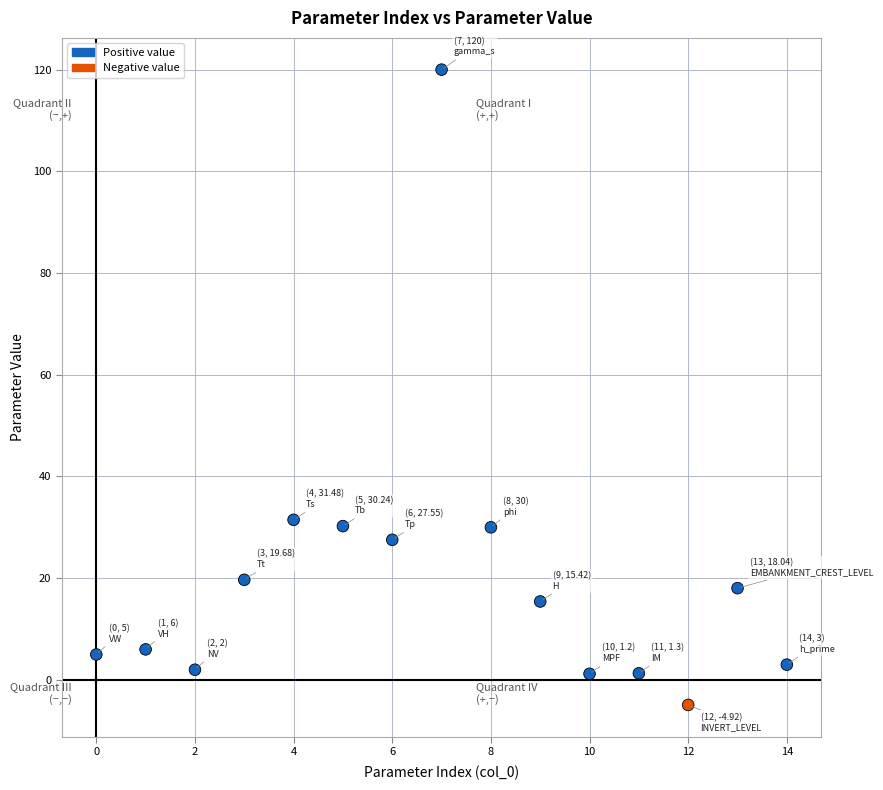

What is the range of Y values (max minus min)?

124.9